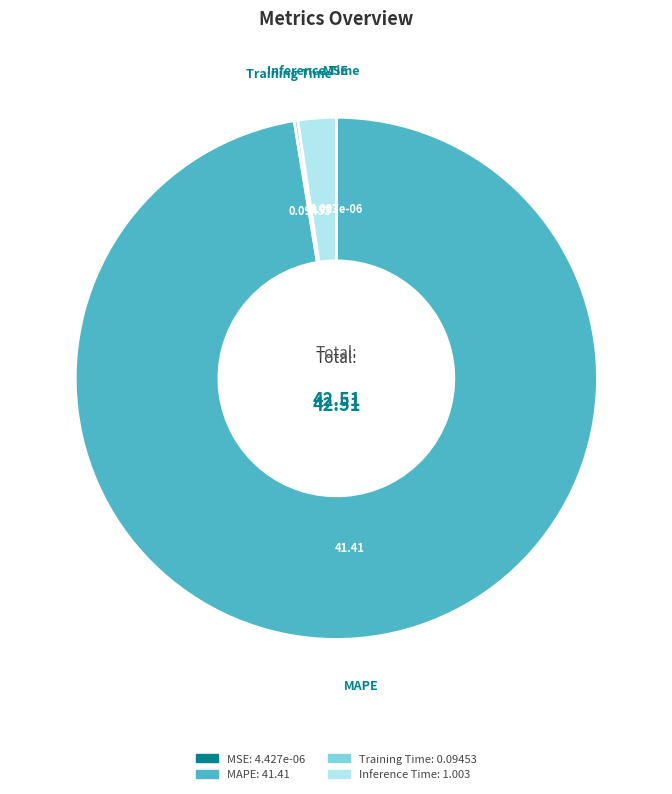

Which category has the biggest portion of the pie?

MAPE